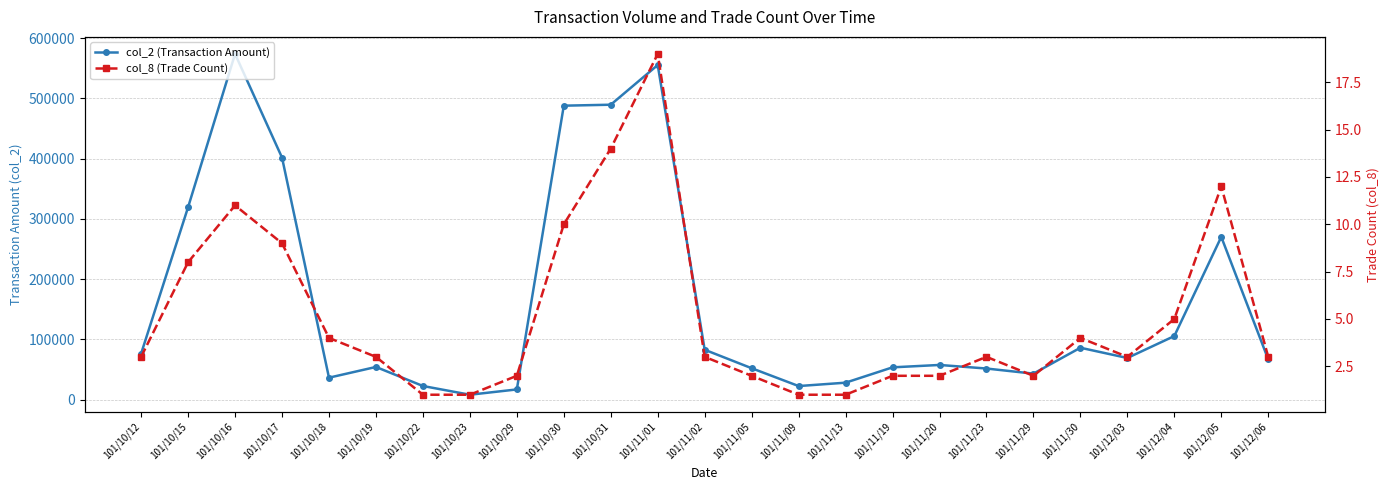

The value of col_8 (Trade Count) at 101/11/30 is 4. True or false?

True